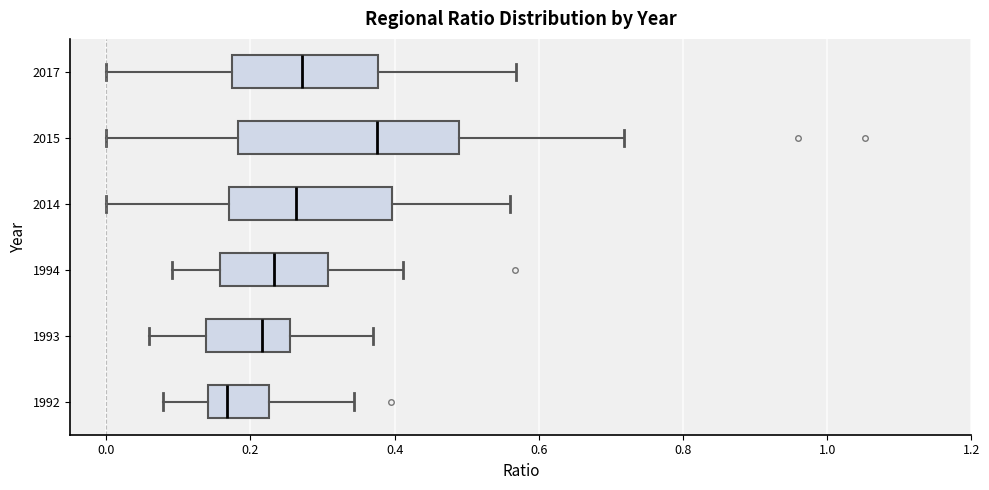

Comparing the boxes themselves (not the whiskers), which one is the widest?

2015